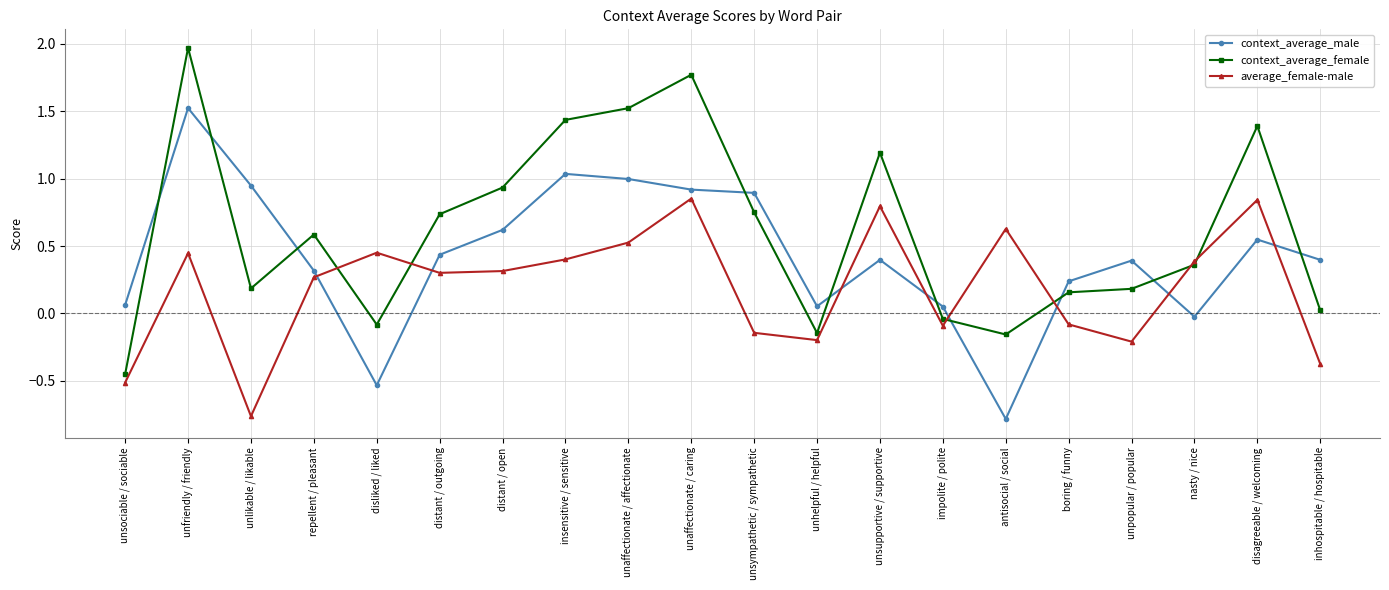

What is the highest value of the context_average_female series?

2.0